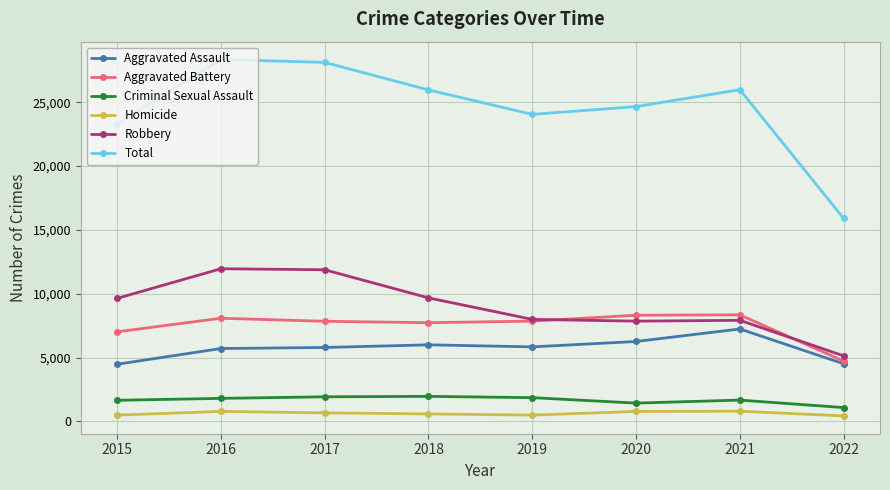

At 2018, list the series in order from smallest to largest.

Homicide, Criminal Sexual Assault, Aggravated Assault, Aggravated Battery, Robbery, Total